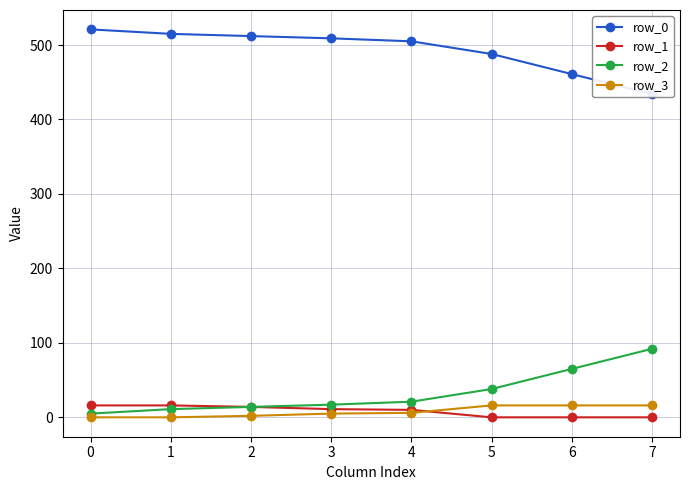

How many values in the row_3 series exceed 6?

3